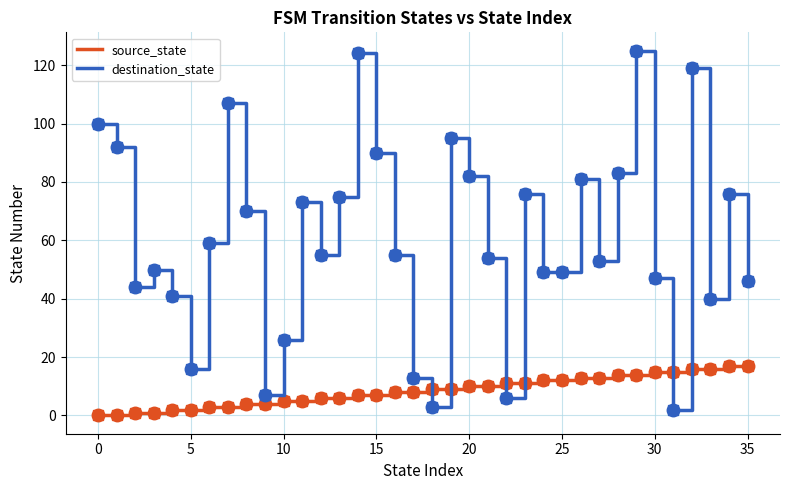

After their last crossing, which series has the higher values: source_state or destination_state?

destination_state